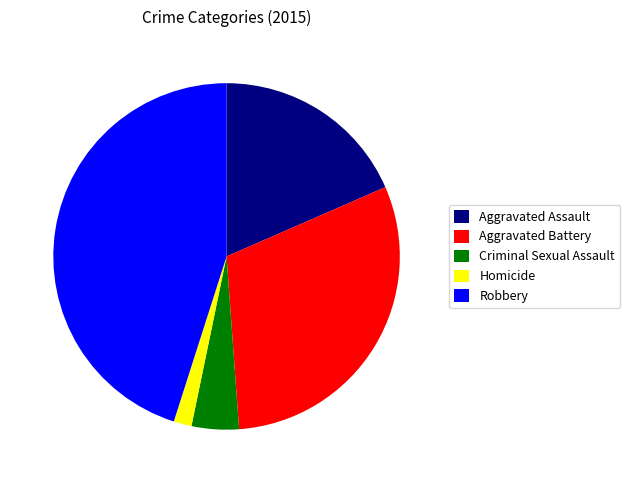

Which slice is the largest?

Robbery